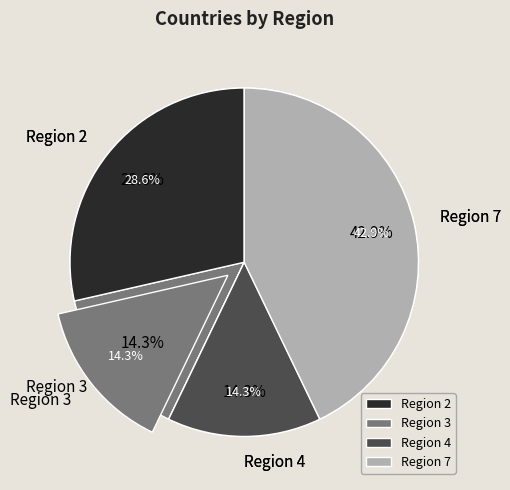

Is there any slice that represents more than half of the pie?

No